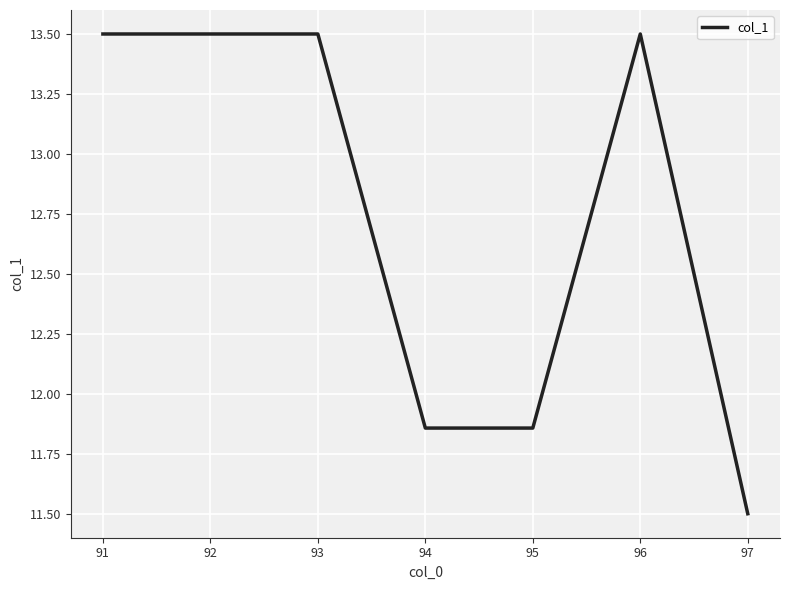

At which category does the chart reach its minimum across all series?

97